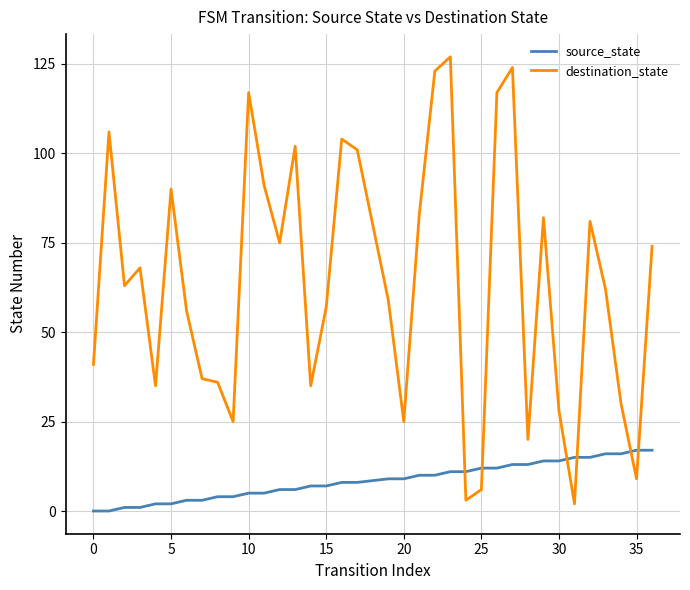

What is the maximum value shown in the chart?

127